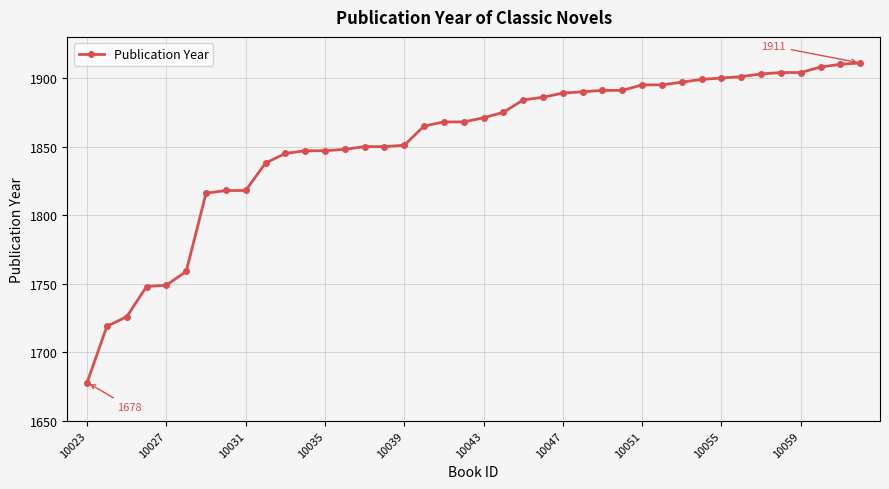

How many lines are shown in the chart?

1